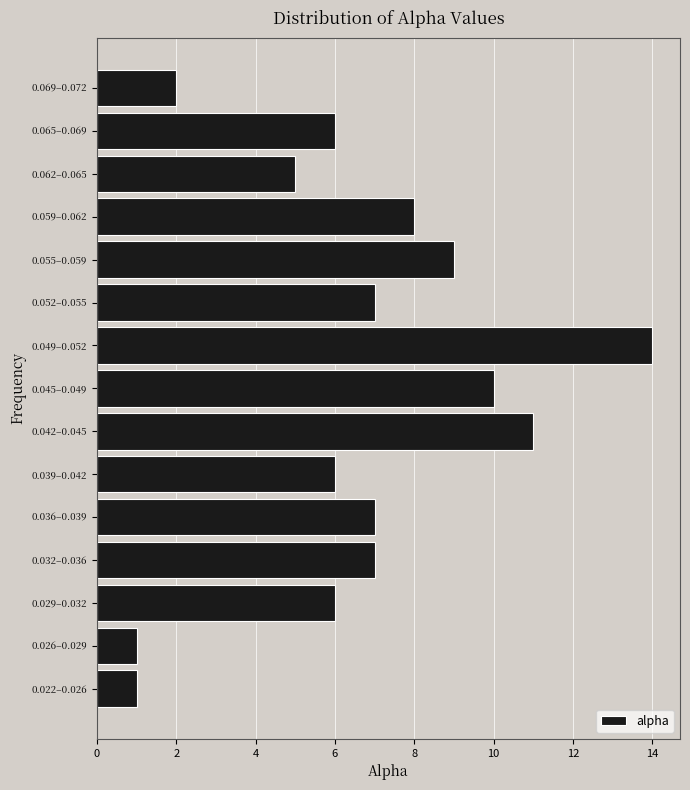

Reading bottom to top, transcribe all the data shown in this chart.

0.022–0.026=1	0.026–0.029=1	0.029–0.032=6	0.032–0.036=7	0.036–0.039=7	0.039–0.042=6	0.042–0.045=11	0.045–0.049=10	0.049–0.052=14	0.052–0.055=7	0.055–0.059=9	0.059–0.062=8	0.062–0.065=5	0.065–0.069=6	0.069–0.072=2